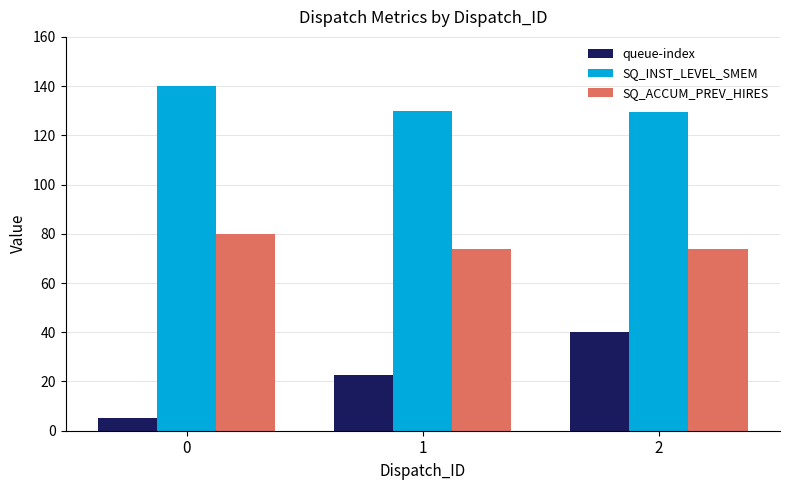

Rank the series by their maximum value, from lowest to highest.

queue-index, SQ_ACCUM_PREV_HIRES, SQ_INST_LEVEL_SMEM